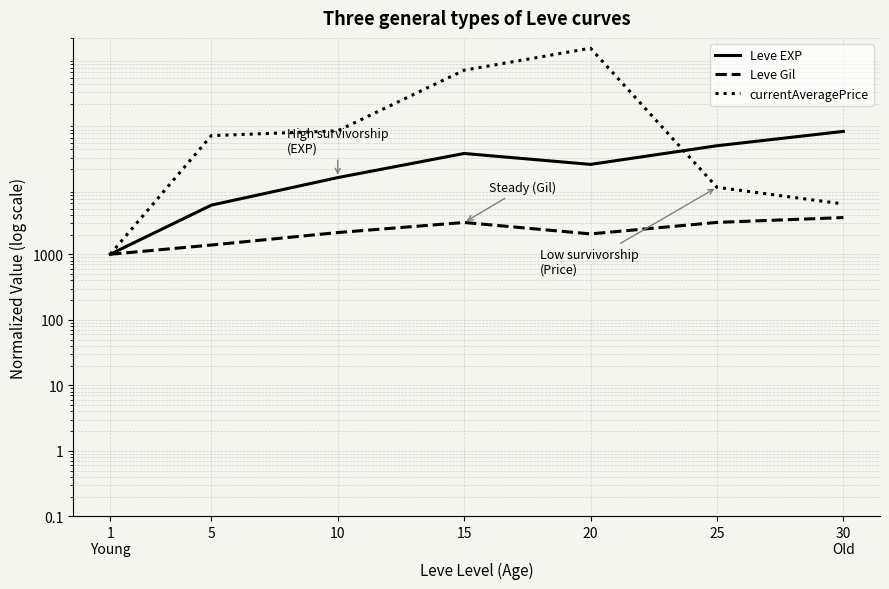

Where do Leve EXP and currentAveragePrice first cross each other?

20 and 25